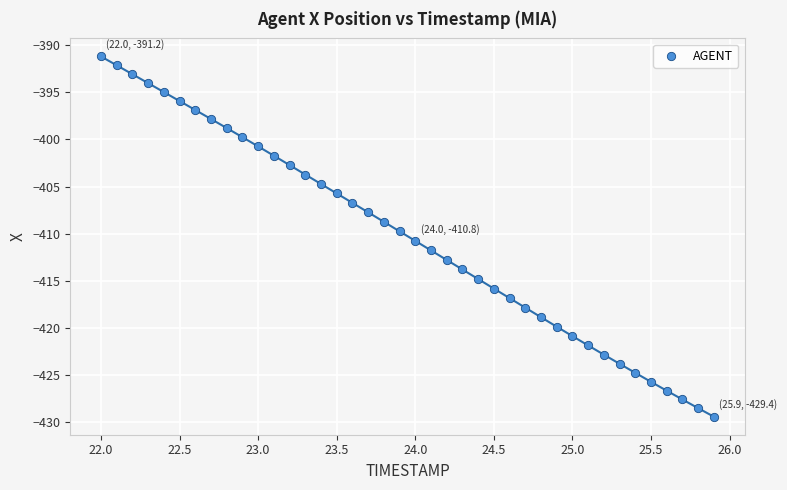

What is the range of Y values (max minus min)?

38.3